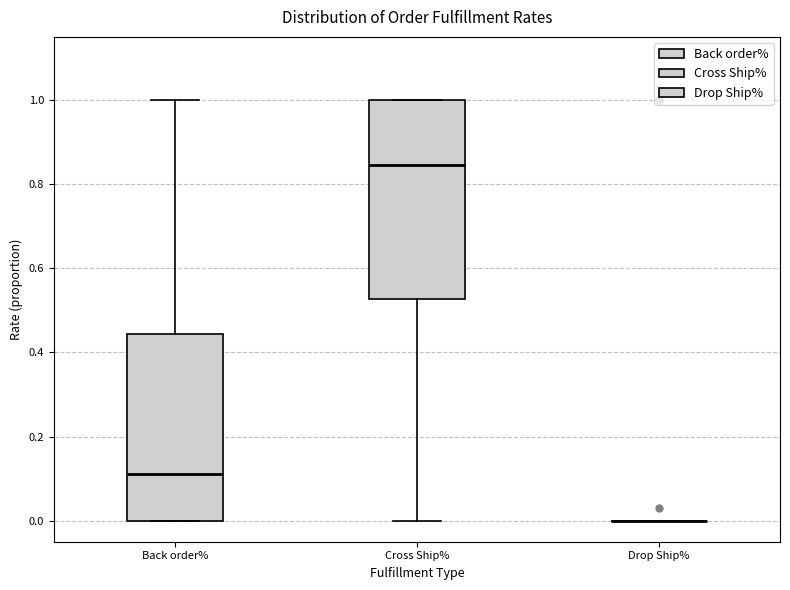

Which box is the tallest, from its lower edge to its upper edge?

Cross Ship%